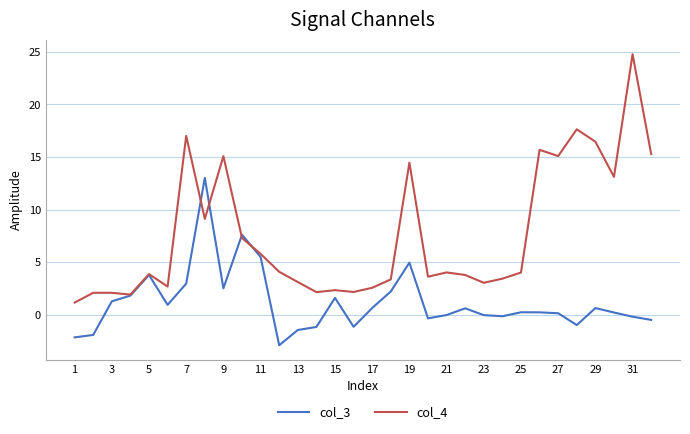

Which series has the largest range (max minus min)?

col_4